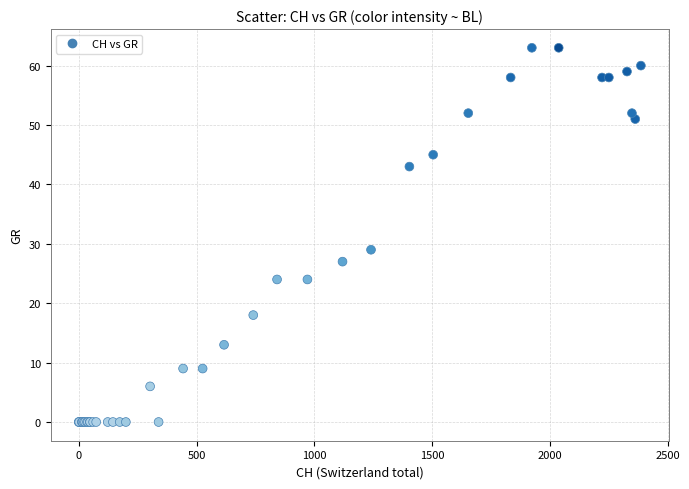

What Y value in the scatter plot is closest to 31?

29